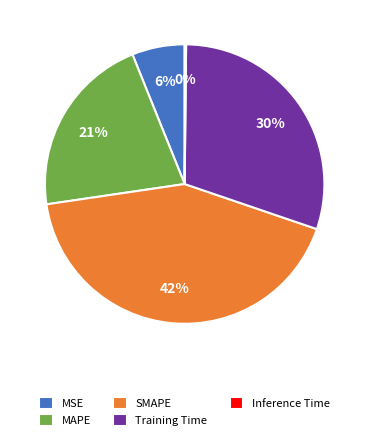

What percentage is the MSE slice, to the nearest percent?

6%